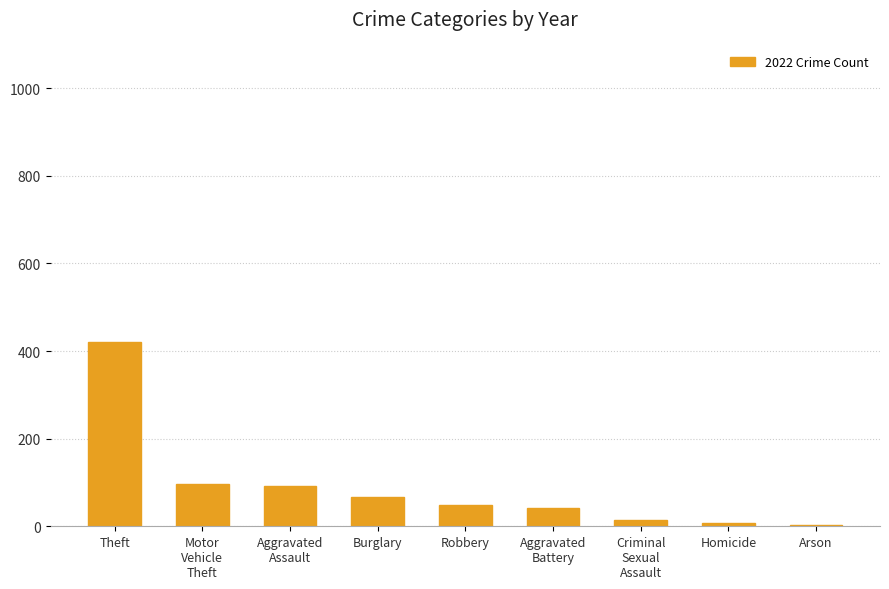

What is the sum of the values at Arson and Homicide?

12